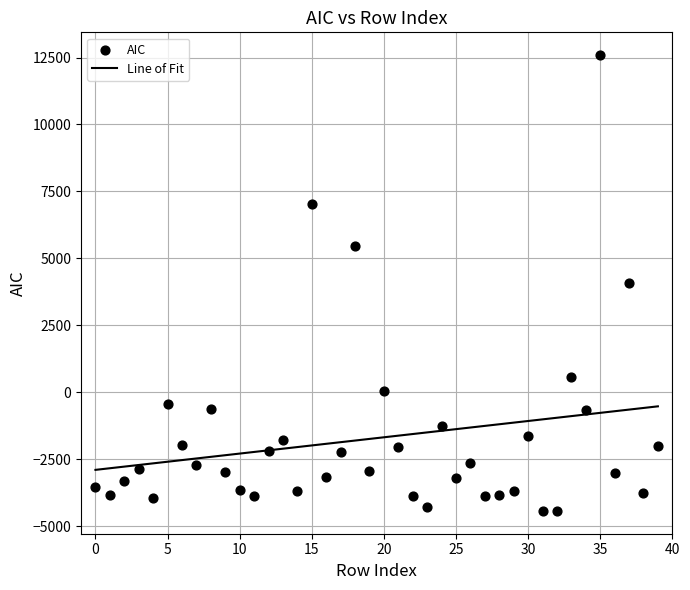

What is the range of Y values (max minus min)?

17023.7